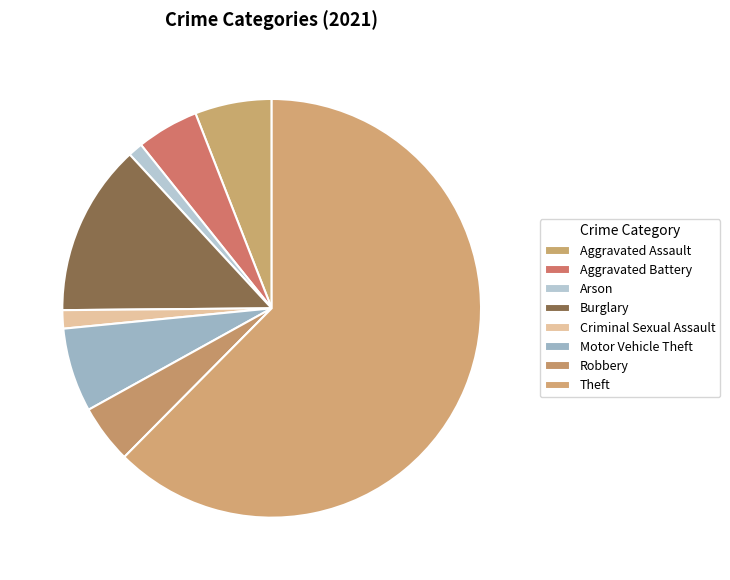

What is the largest slice in the pie chart?

Theft